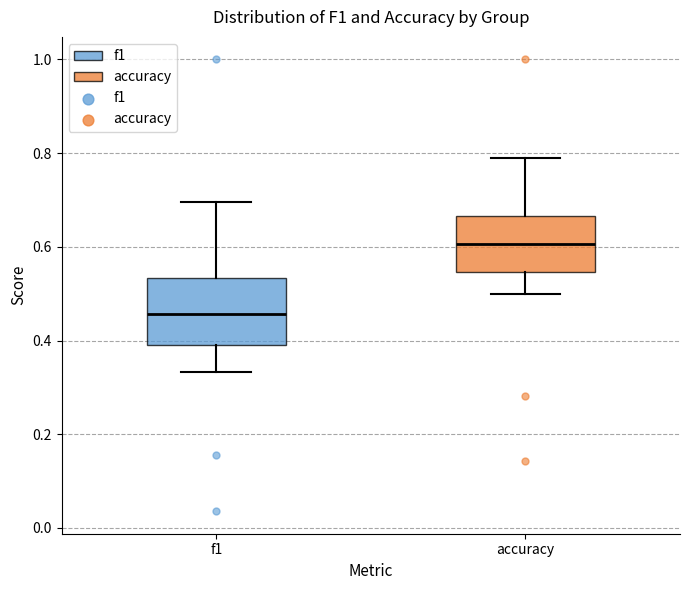

Reading left to right, transcribe this box plot: for each box, give where its median line is, the range the box spans, and where its two whiskers end, as read against the y-axis. The values are not printed on the chart, so give them approximately, as read against the axis.

f1: median 0.46, box 0.40 to 0.54, whiskers 0.34 to 0.70
accuracy: median 0.60, box 0.54 to 0.66, whiskers 0.50 to 0.78